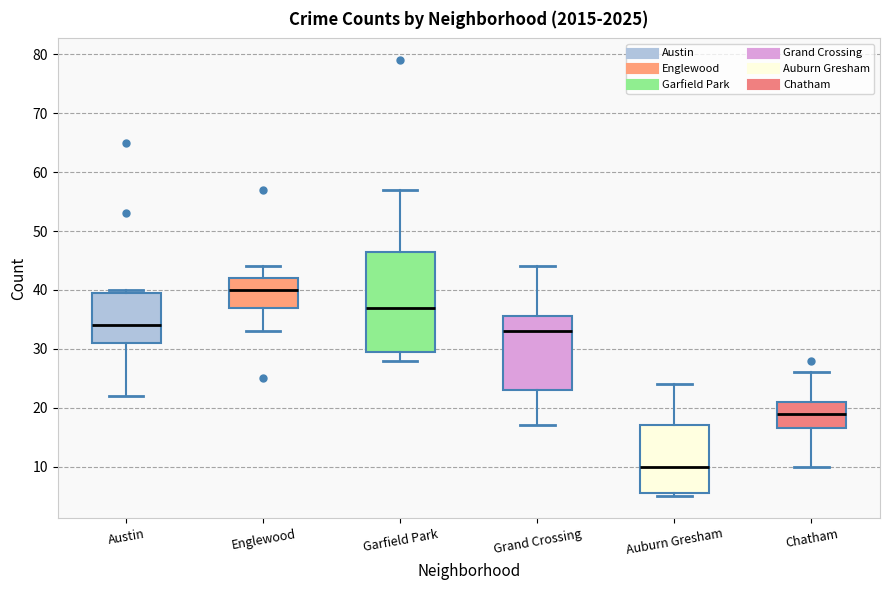

Reading left to right, transcribe this box plot: for each box, give where its median line is, the range the box spans, and where its two whiskers end, as read against the y-axis. The values are not printed on the chart, so give them approximately, as read against the axis.

Austin: median 34, box 31 to 40, whiskers 22 to 40 (just above the box's upper edge)
Englewood: median 40, box 37 to 42, whiskers 33 to 44
Garfield Park: median 37, box 30 to 47, whiskers 28 to 57
Grand Crossing: median 33, box 23 to 36, whiskers 17 to 44
Auburn Gresham: median 10, box 6 to 17, whiskers 5 to 24
Chatham: median 19, box 17 to 21, whiskers 10 to 26